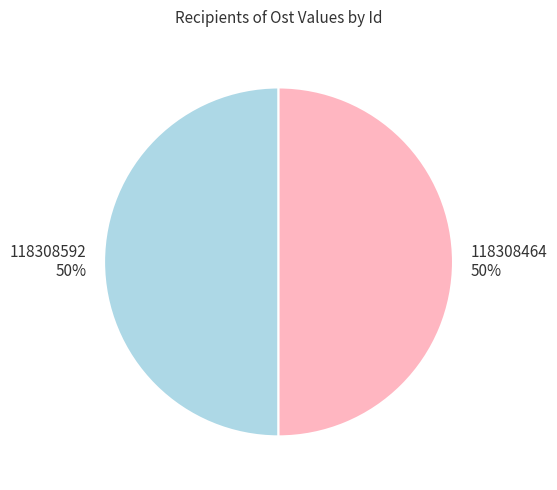

To the nearest percent, what percentage of the pie is 118308592?

50%